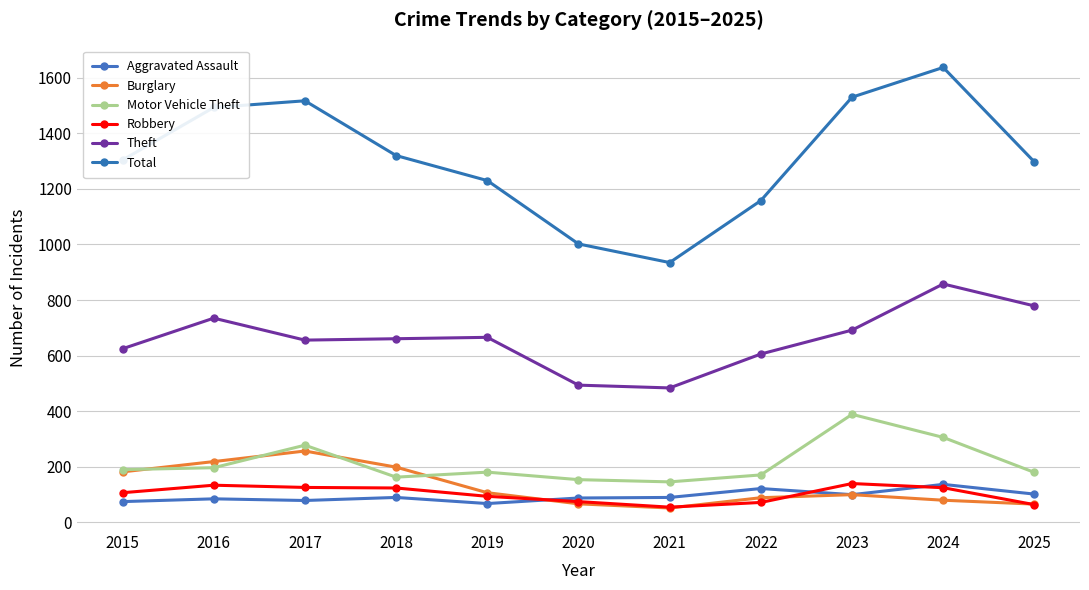

What is the value of the Aggravated Assault point at the 11th from the left?

102